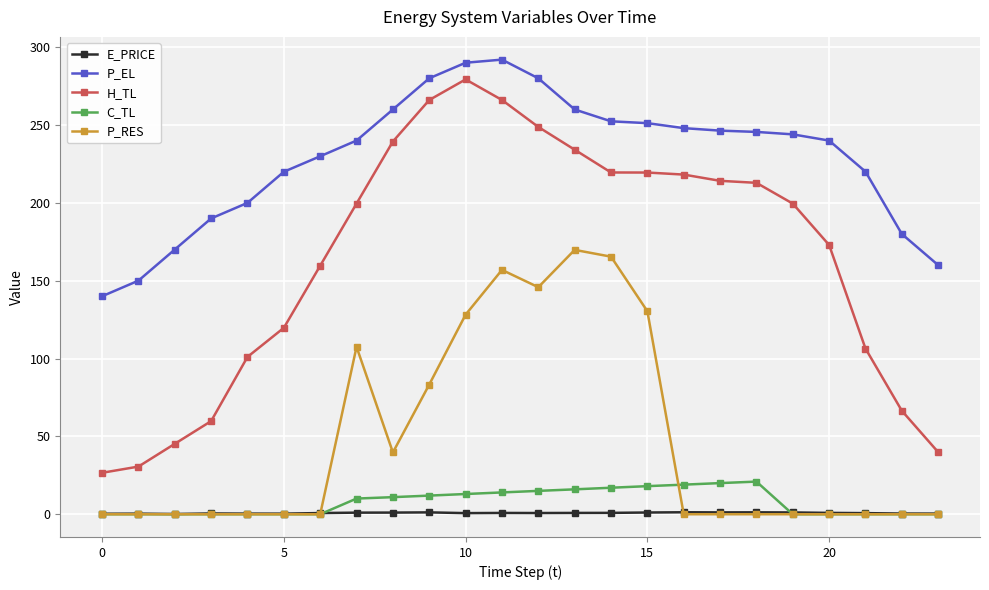

What is the value of the P_EL point at the 18th from the left?

246.4